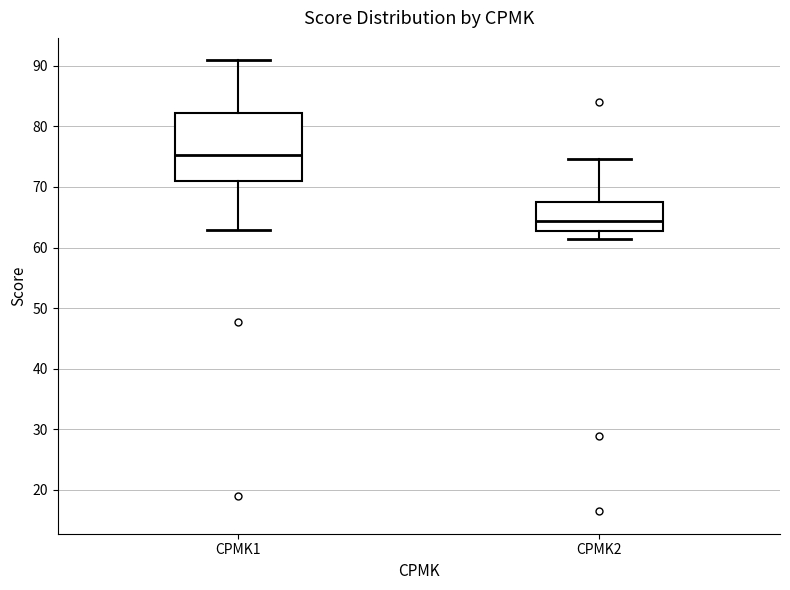

Where is the upper edge of the box for CPMK2 on the y-axis? The values are not printed on the chart, so give them approximately, as read against the axis.

68